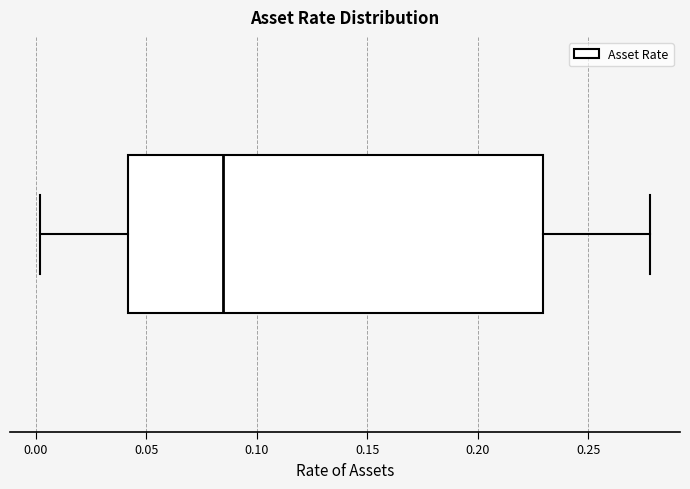

Where does the median line of the box sit on the x-axis? The values are not printed on the chart, so give them approximately, as read against the axis.

0.085